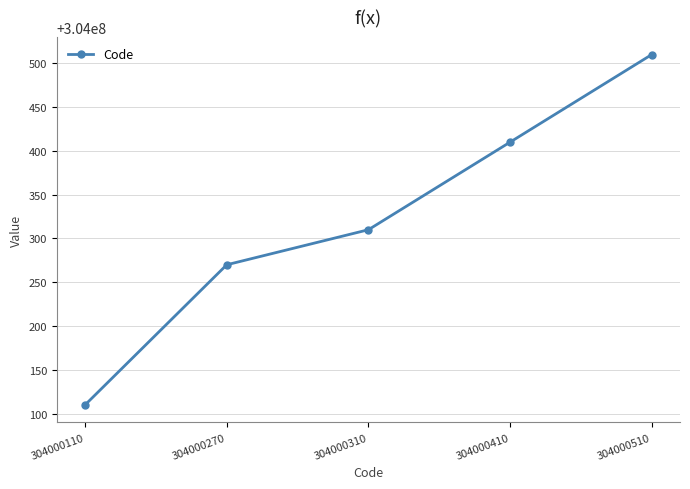

Reading left to right, list all the values displayed in this chart.

304000110	304000270	304000310	304000410	304000510